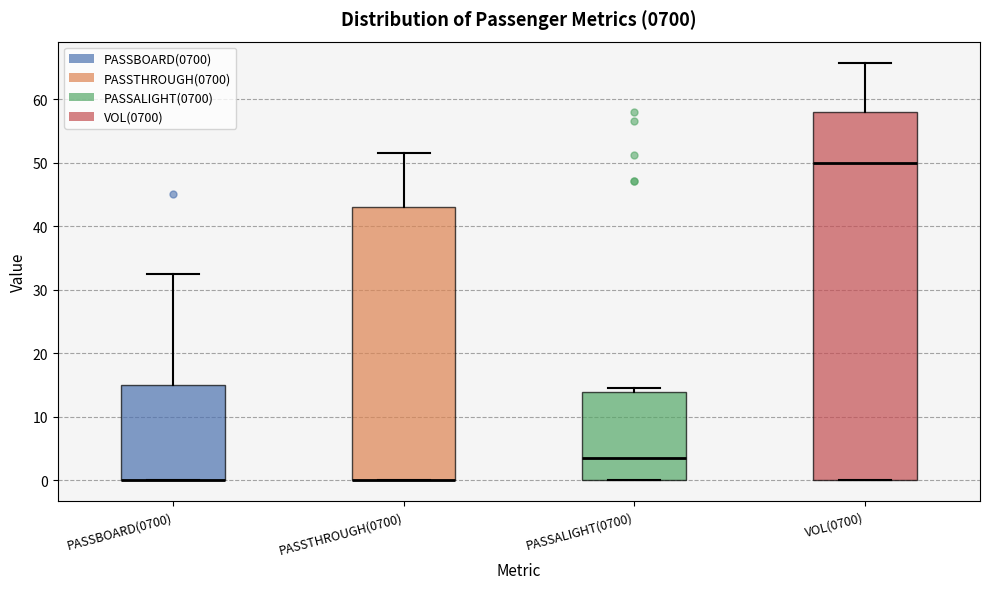

Reading left to right, transcribe this box plot: for each box, give where its median line is, the range the box spans, and where its two whiskers end, as read against the y-axis. The values are not printed on the chart, so give them approximately, as read against the axis.

PASSBOARD(0700): median 0 (drawn on the box's lower edge), box 0 to 15, whiskers 0 to 32
PASSTHROUGH(0700): median 0 (drawn on the box's lower edge), box 0 to 43, whiskers 0 to 51
PASSALIGHT(0700): median 3, box 0 to 14, whiskers 0 to 15
VOL(0700): median 50, box 0 to 58, whiskers 0 to 66